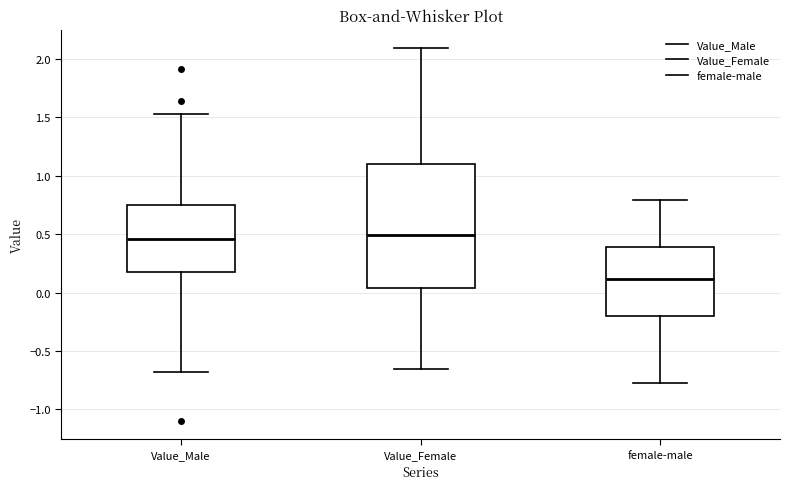

Reading left to right, read every box against the y-axis: the position of its median line, the range the box covers, and the ends of its whiskers. The values are not printed on the chart, so give them approximately, as read against the axis.

Value_Male: median 0.45, box 0.20 to 0.75, whiskers -0.70 to 1.55
Value_Female: median 0.50, box 0.05 to 1.10, whiskers -0.65 to 2.10
female-male: median 0.10, box -0.20 to 0.40, whiskers -0.75 to 0.80